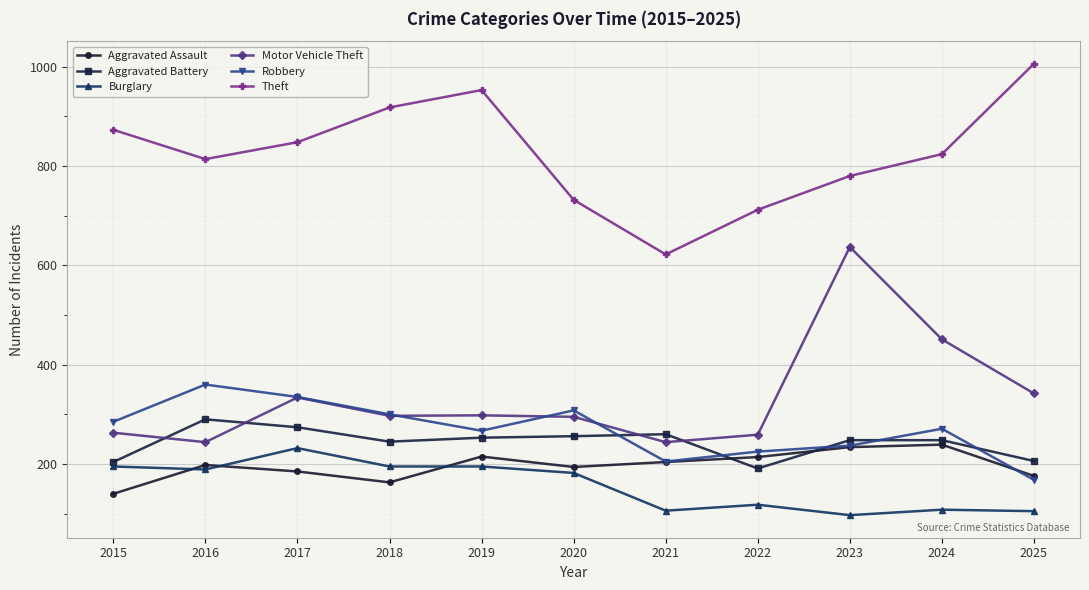

At which category does Aggravated Assault reach its first local valley?

2018